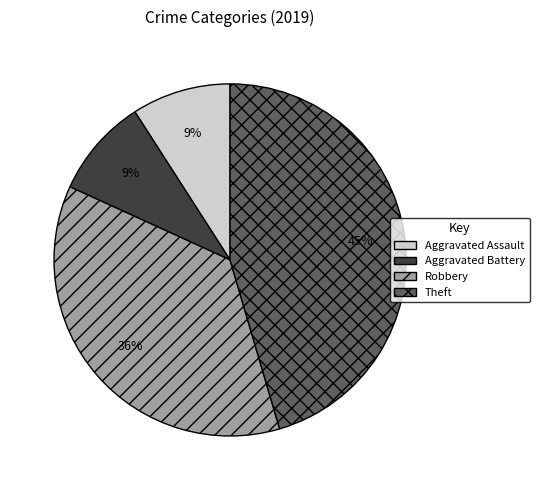

How many slices are in this pie chart?

4